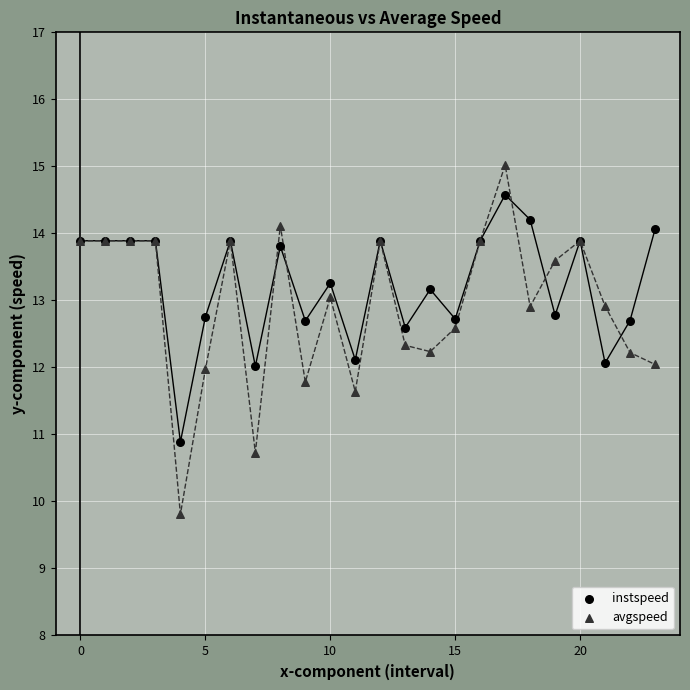

Which series contains the highest Y value?

avgspeed